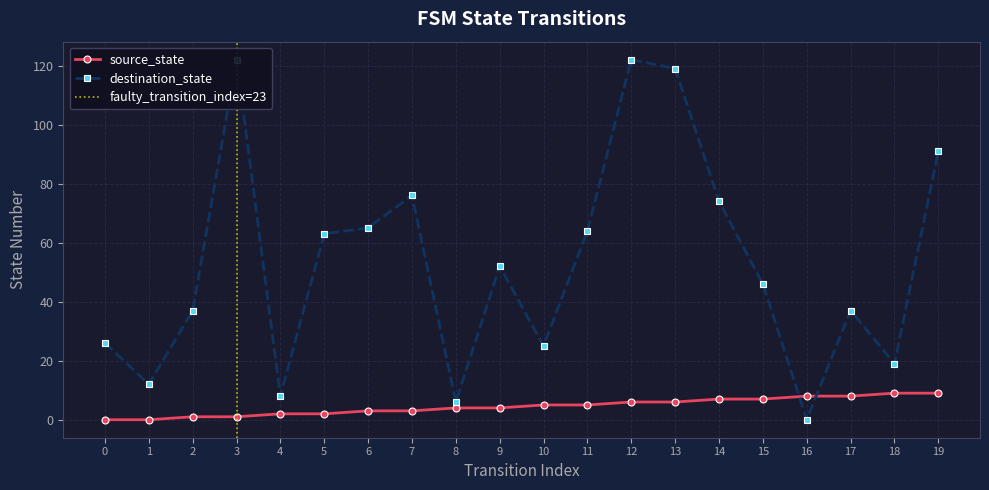

Count the source_state values in the range 2 to 7.

12